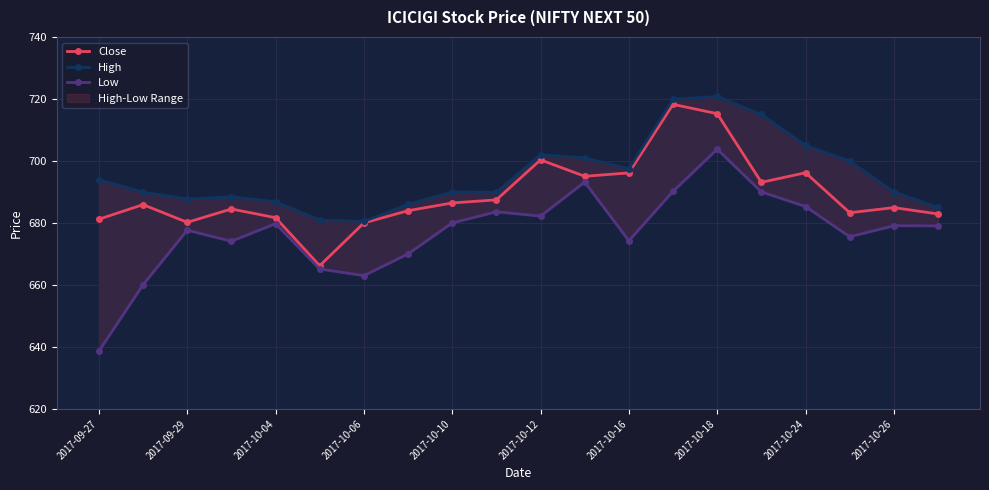

The Close series shows 700.4 at 2017-10-12. True or false?

True